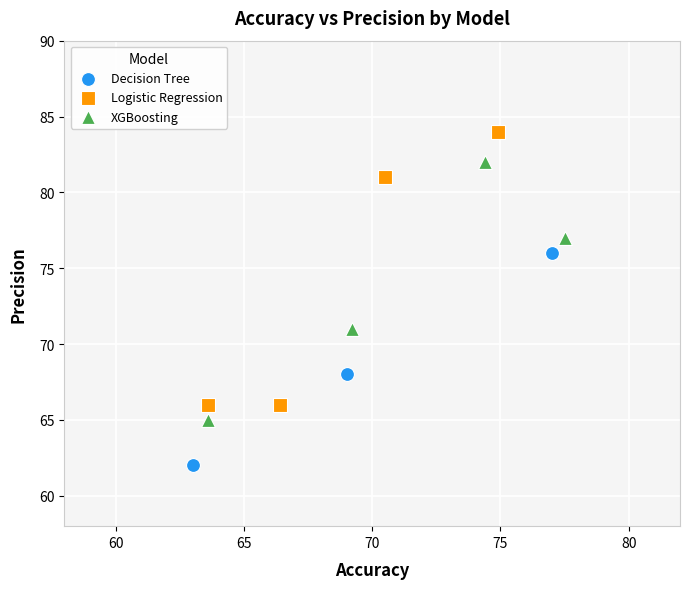

Which series has the largest Y range (max minus min)?

Logistic Regression